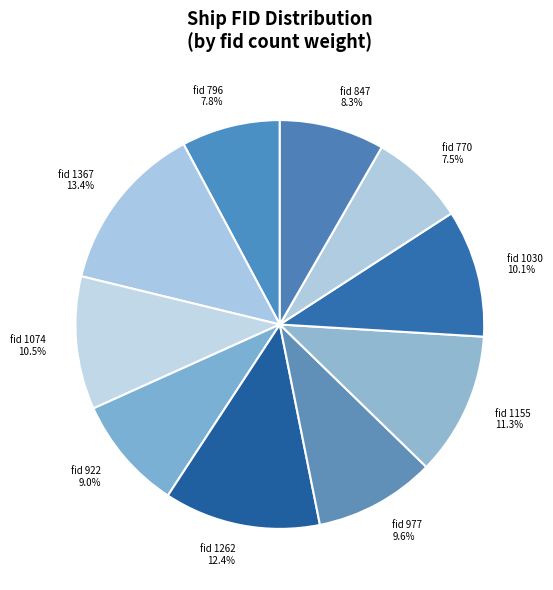

How many slices are in this pie chart?

10